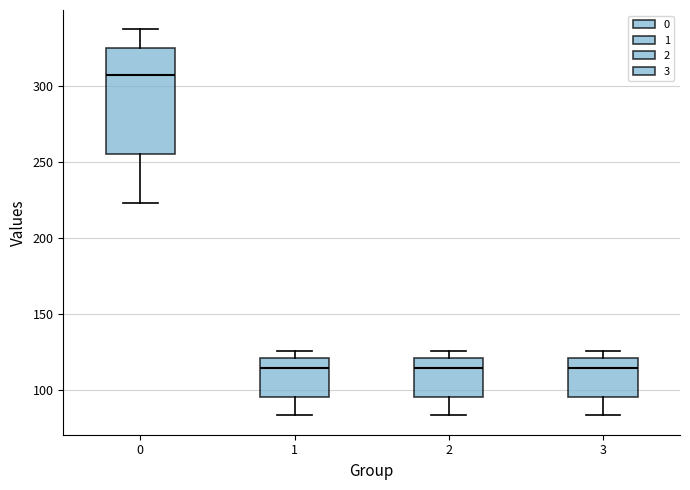

Reading left to right, read every box against the y-axis: the position of its median line, the range the box covers, and the ends of its whiskers. The values are not printed on the chart, so give them approximately, as read against the axis.

0: median 305, box 255 to 325, whiskers 225 to 335
1: median 115, box 95 to 120, whiskers 85 to 125
2: median 115, box 95 to 120, whiskers 85 to 125
3: median 115, box 95 to 120, whiskers 85 to 125